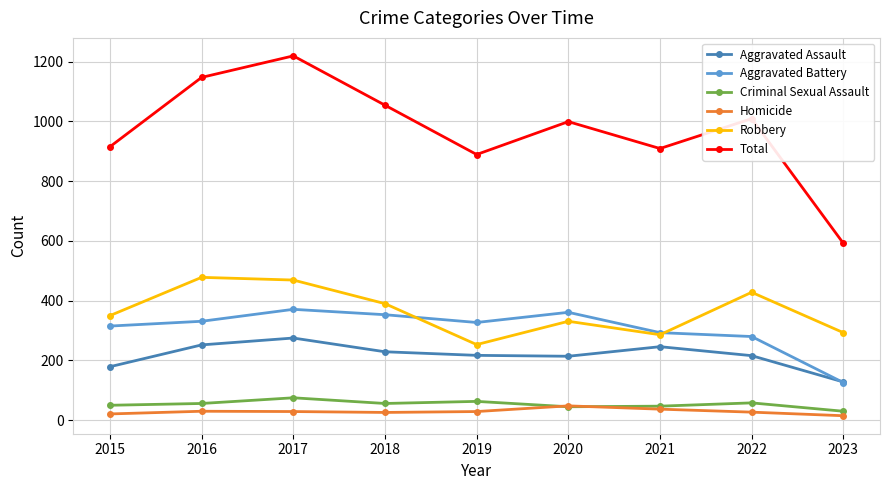

True or false: Aggravated Assault and Total cross at least once.

False